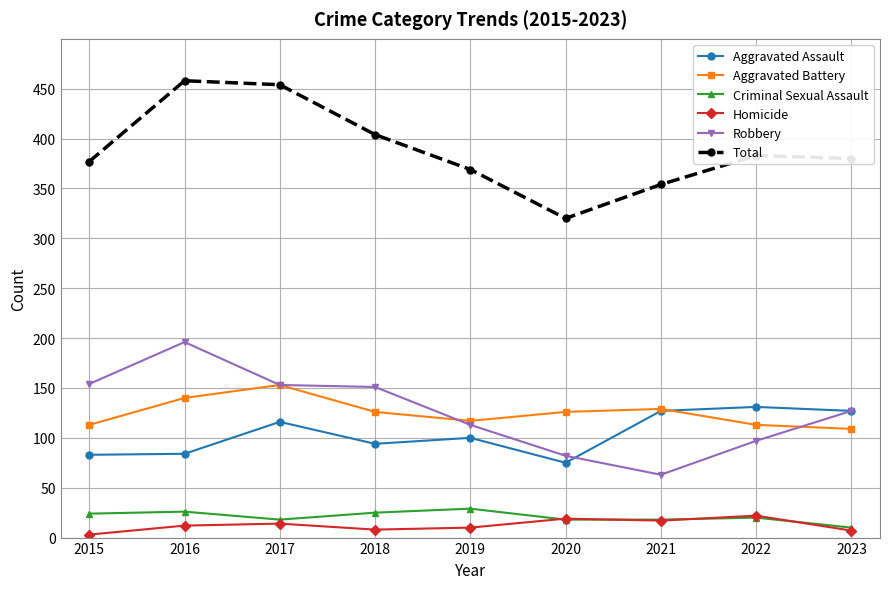

The Aggravated Battery series shows 129 at 2021. True or false?

True